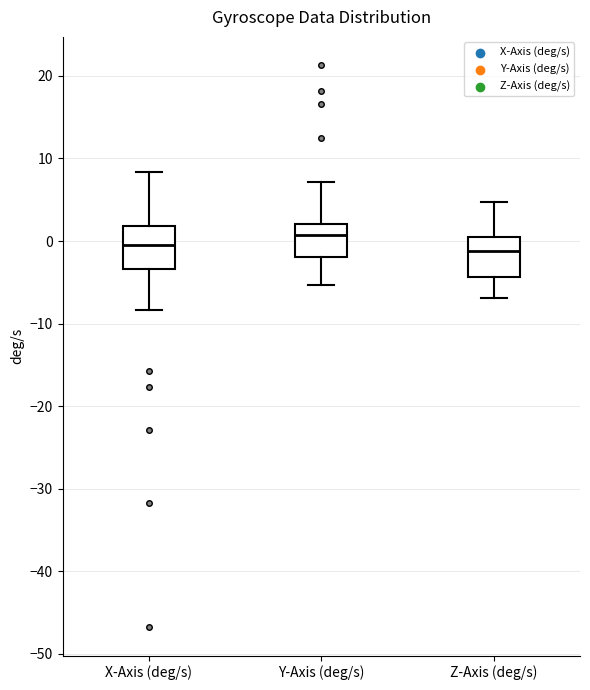

Reading left to right, transcribe this box plot: for each box, give where its median line is, the range the box spans, and where its two whiskers end, as read against the y-axis. The values are not printed on the chart, so give them approximately, as read against the axis.

X-Axis (deg/s): median -1, box -3 to 2, whiskers -8 to 8
Y-Axis (deg/s): median 1, box -2 to 2, whiskers -5 to 7
Z-Axis (deg/s): median -1, box -4 to 0, whiskers -7 to 5